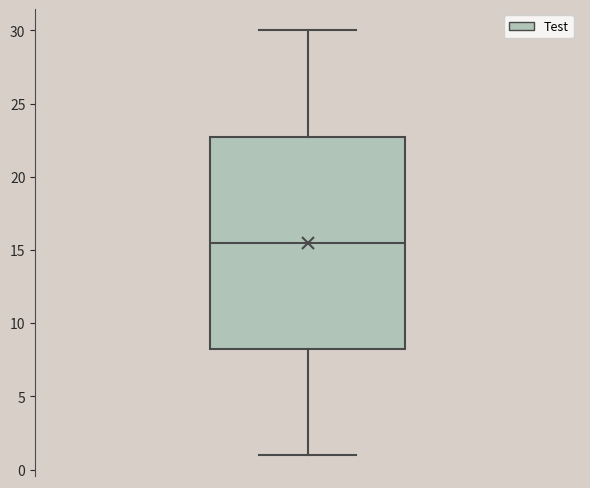

Read this box plot against the y-axis: the position of the median line, the range covered by the box, and the ends of both whiskers. The values are not printed on the chart, so give them approximately, as read against the axis.

median 15.5, box 8.5 to 23.0, whiskers 1.0 to 30.0